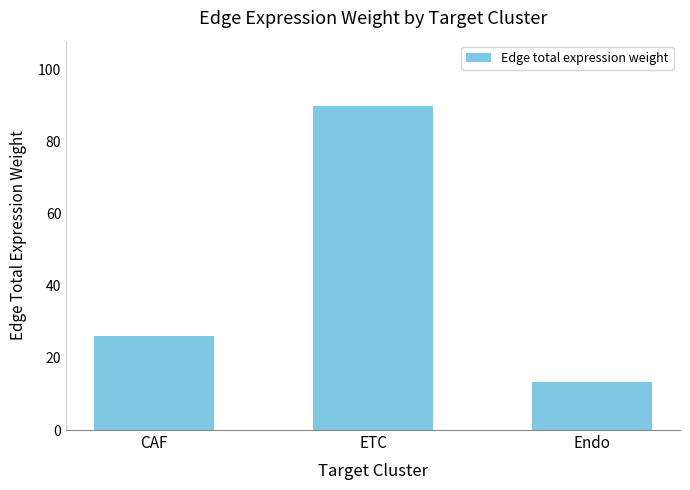

Does the chart contain any negative values?

No